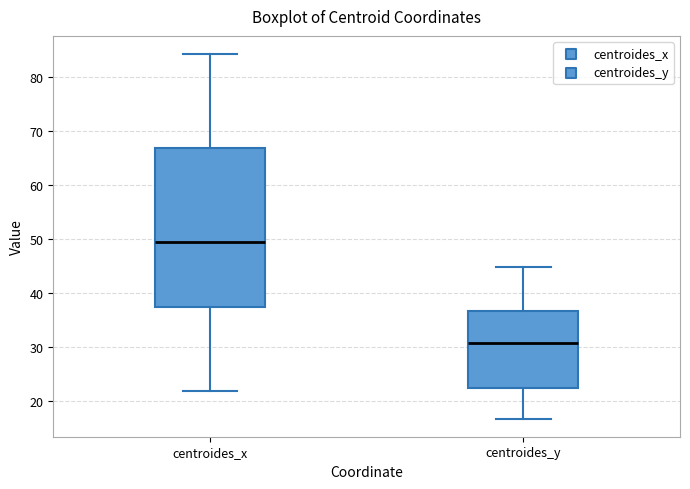

Which box's median line is the highest?

centroides_x